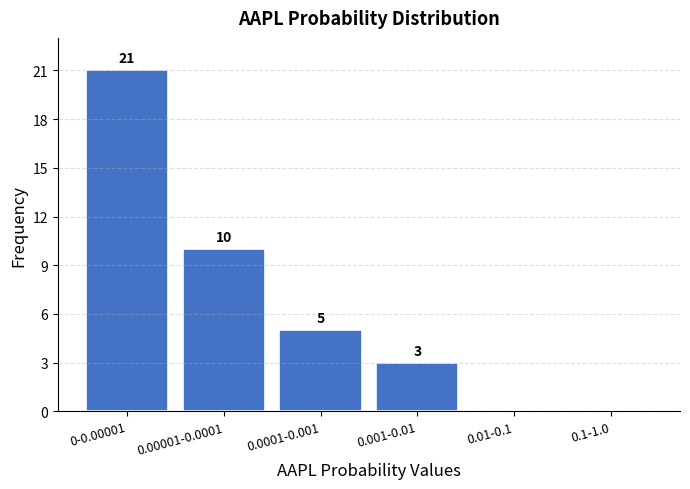

Reading left to right, extract all data points from this chart.

0-0.00001=21	0.00001-0.0001=10	0.0001-0.001=5	0.001-0.01=3	0.01-0.1=0	0.1-1.0=0